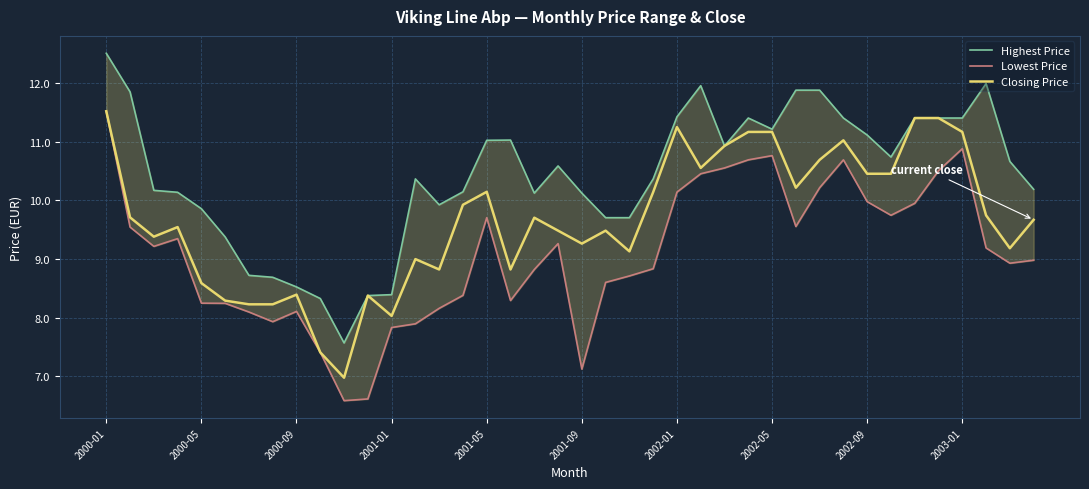

In Highest Price, how many points are higher than both neighbors (excluding endpoints)?

6